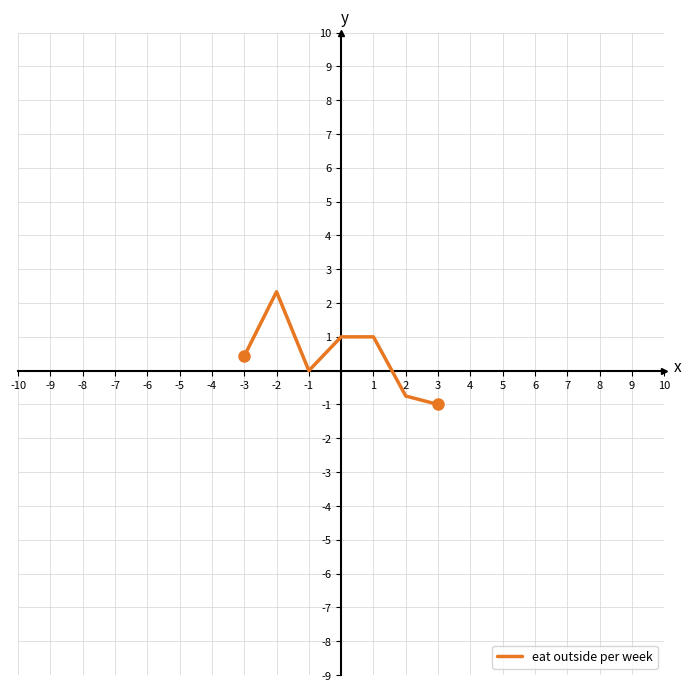

What is the greatest value displayed?

2.3